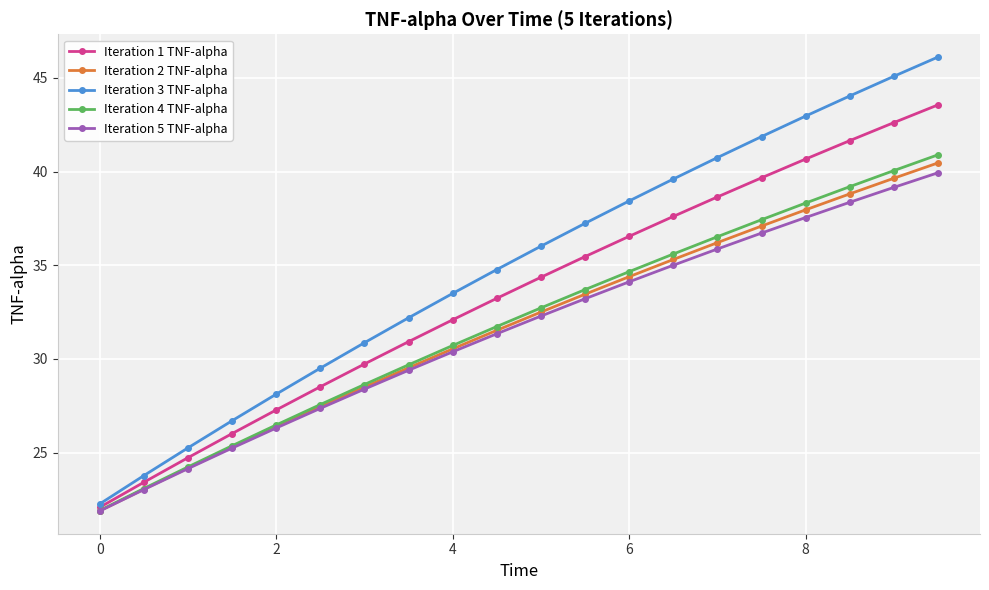

Which series has the largest total across all categories?

Iteration 3 TNF-alpha